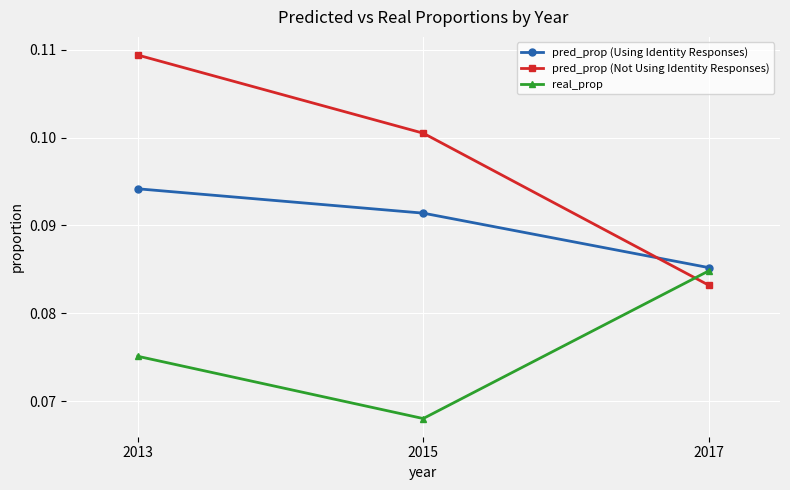

Which series has the widest spread of values?

pred_prop (Not Using Identity Responses)